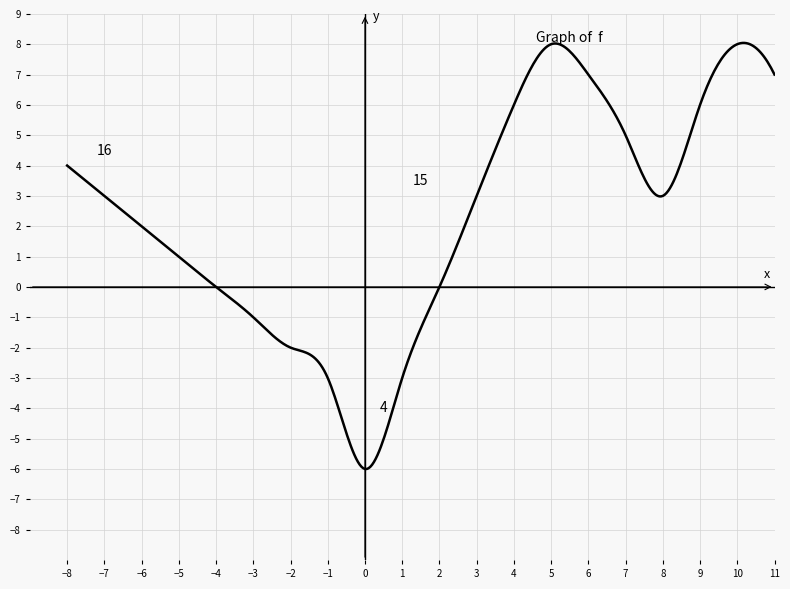

What is the difference between the maximum and minimum values?

14.0